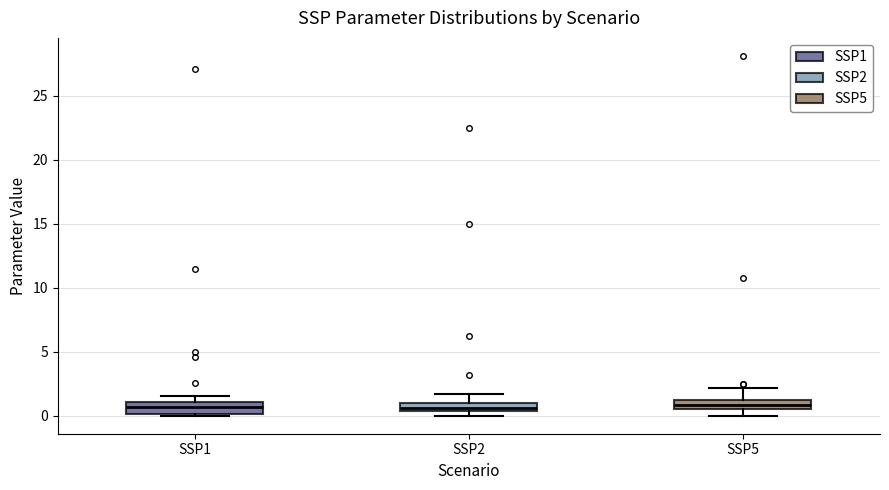

Where does the upper whisker of the box for SSP5 end on the y-axis? The values are not printed on the chart, so give them approximately, as read against the axis.

2.0